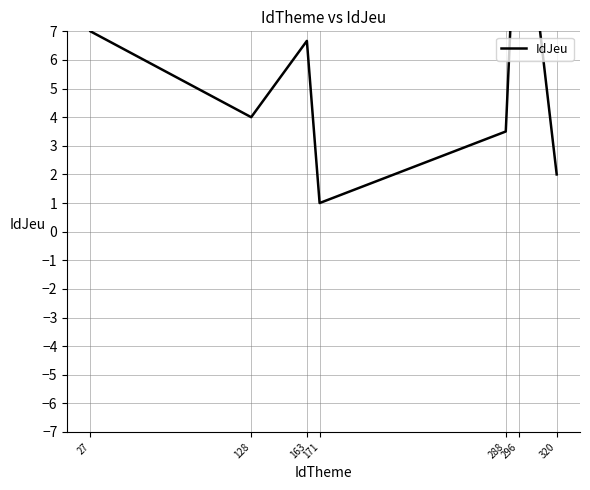

What is the value of the 7th point from the left?

2.0